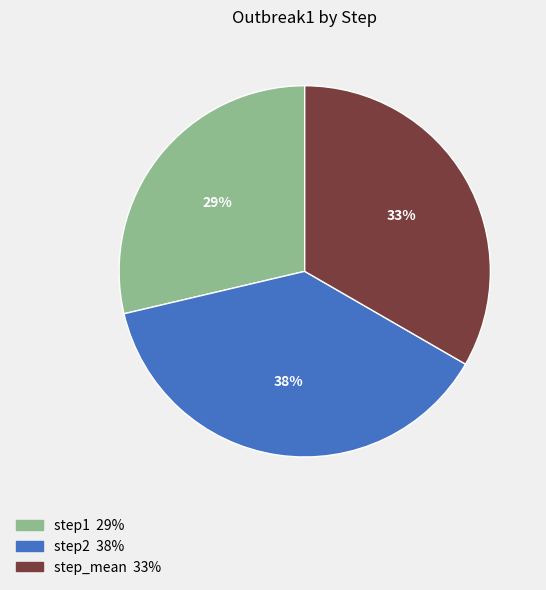

To the nearest percent, what percentage of the pie is step1?

29%